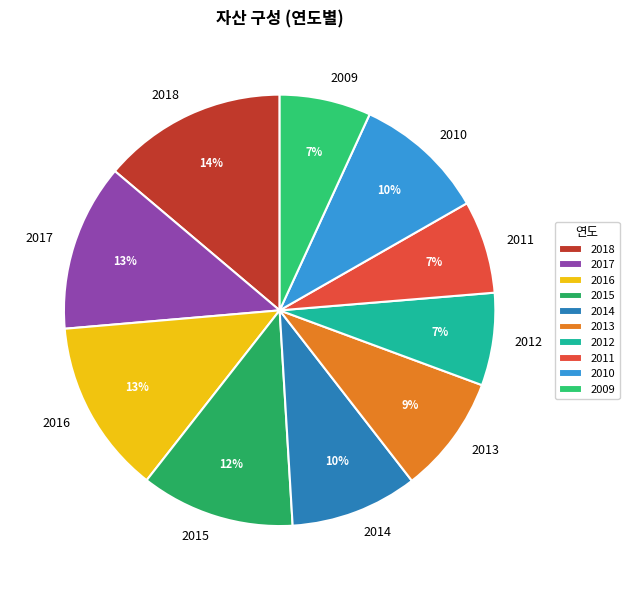

Which slice is the largest?

2018